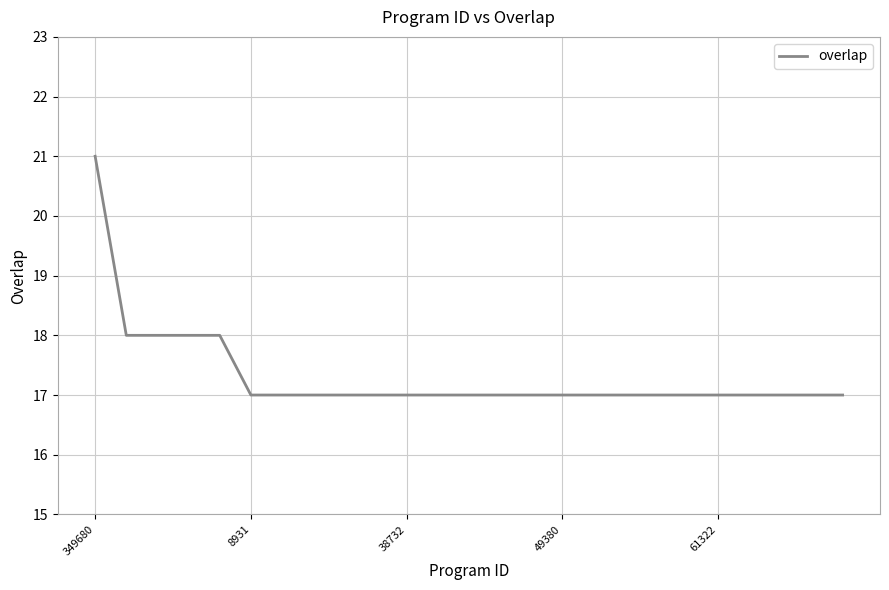

What is the greatest value displayed?

21